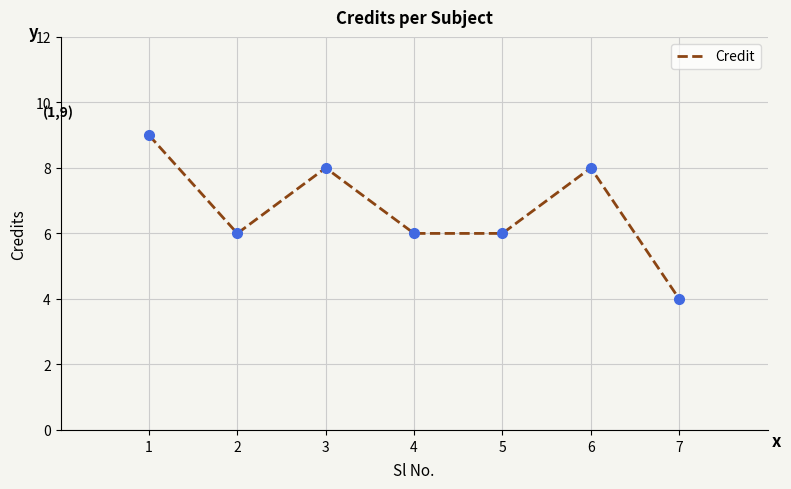

Which category has the highest value across all series?

1